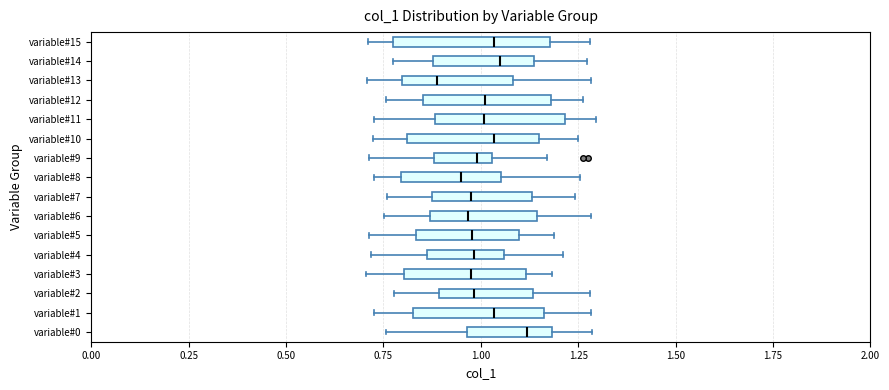

Reading bottom to top, read every box against the x-axis: the position of its median line, the range the box covers, and the ends of its whiskers. The values are not printed on the chart, so give them approximately, as read against the axis.

variable#0: median 1.10, box 0.95 to 1.20, whiskers 0.75 to 1.30
variable#1: median 1.05, box 0.85 to 1.15, whiskers 0.75 to 1.30
variable#2: median 1.00, box 0.90 to 1.15, whiskers 0.80 to 1.30
variable#3: median 1.00, box 0.80 to 1.10, whiskers 0.70 to 1.20
variable#4: median 1.00, box 0.85 to 1.05, whiskers 0.70 to 1.20
variable#5: median 1.00, box 0.85 to 1.10, whiskers 0.70 to 1.20
variable#6: median 0.95, box 0.85 to 1.15, whiskers 0.75 to 1.30
variable#7: median 0.95, box 0.85 to 1.15, whiskers 0.75 to 1.25
variable#8: median 0.95, box 0.80 to 1.05, whiskers 0.70 to 1.25
variable#9: median 1.00, box 0.90 to 1.05, whiskers 0.70 to 1.15
variable#10: median 1.05, box 0.80 to 1.15, whiskers 0.70 to 1.25
variable#11: median 1.00, box 0.90 to 1.20, whiskers 0.75 to 1.30
variable#12: median 1.00, box 0.85 to 1.20, whiskers 0.75 to 1.25
variable#13: median 0.90, box 0.80 to 1.10, whiskers 0.70 to 1.30
variable#14: median 1.05, box 0.90 to 1.15, whiskers 0.75 to 1.25
variable#15: median 1.05, box 0.75 to 1.20, whiskers 0.70 to 1.30